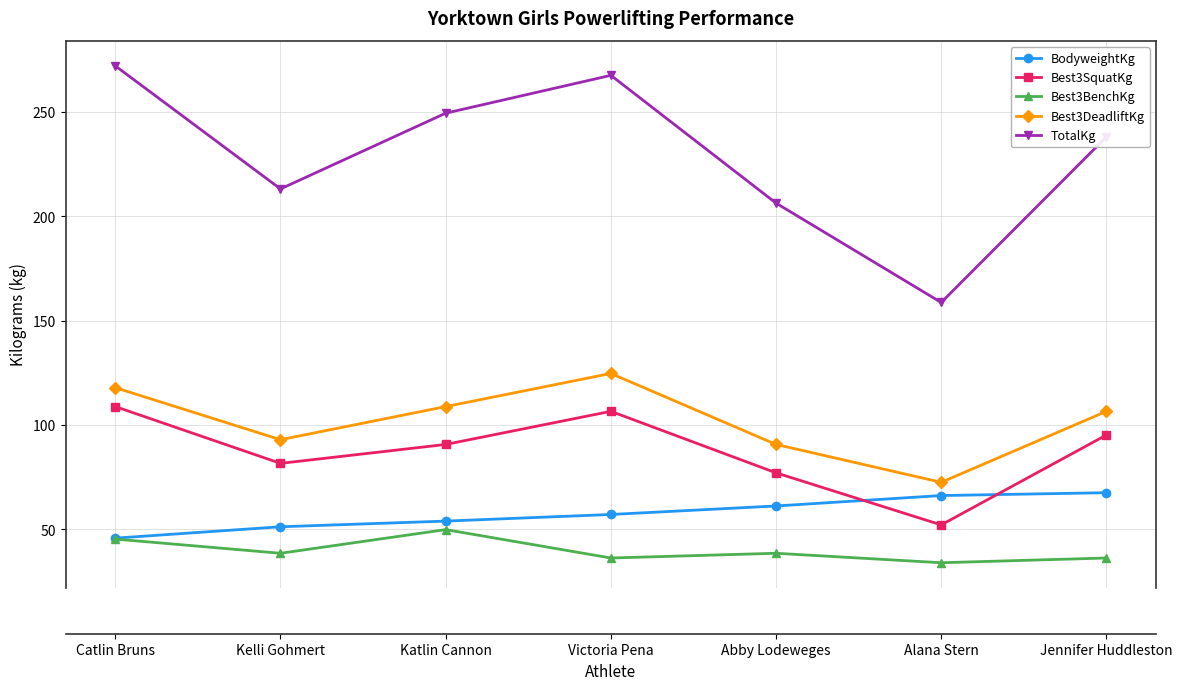

What is the value of the Best3DeadliftKg point at the 6th from the left?

72.6